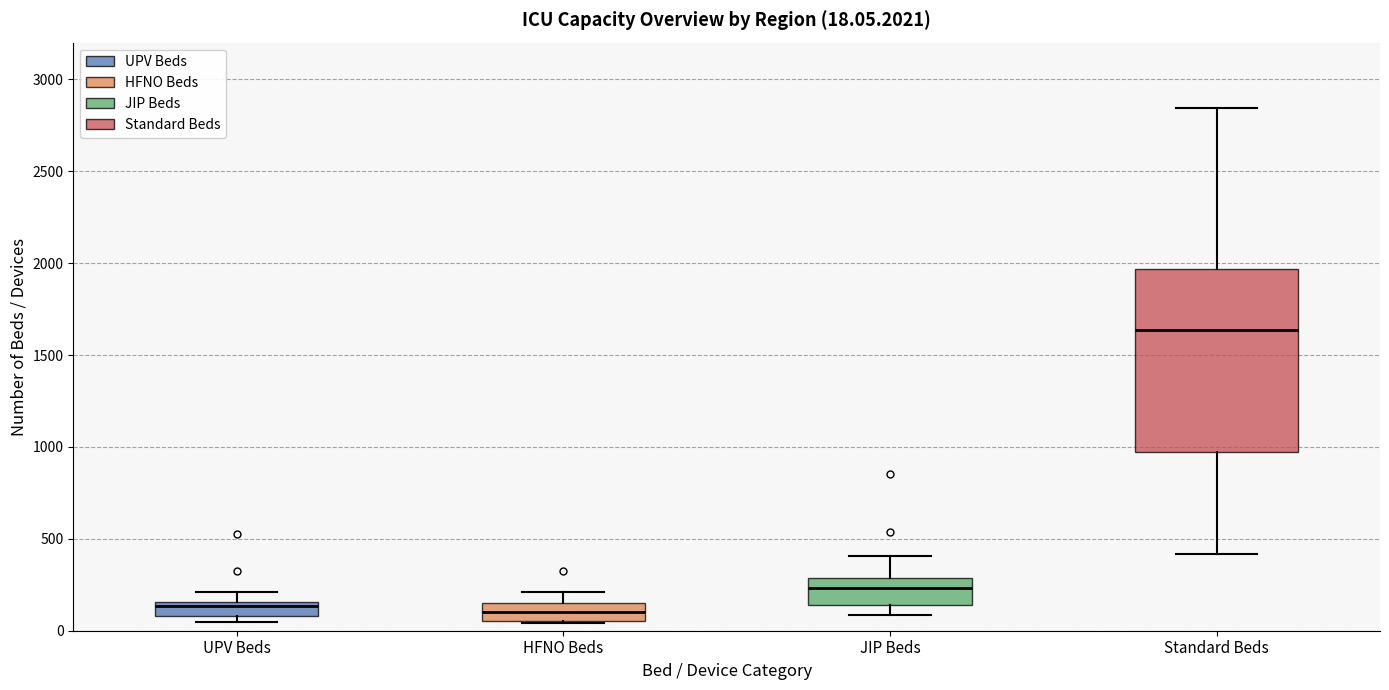

Which box is the tallest, from its lower edge to its upper edge?

Standard Beds